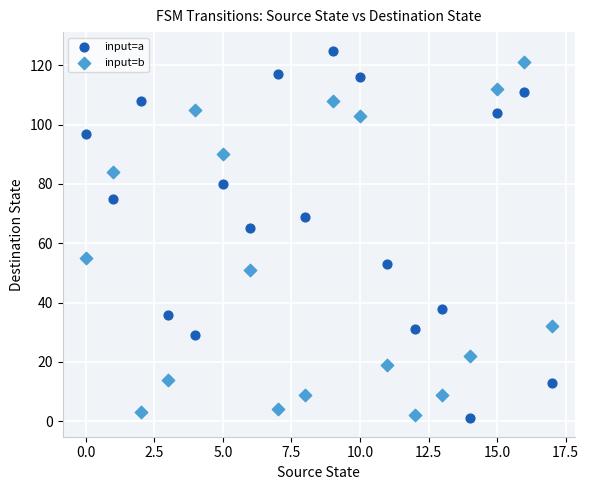

Across all data points, what is the range of Y values (max minus min)?

124